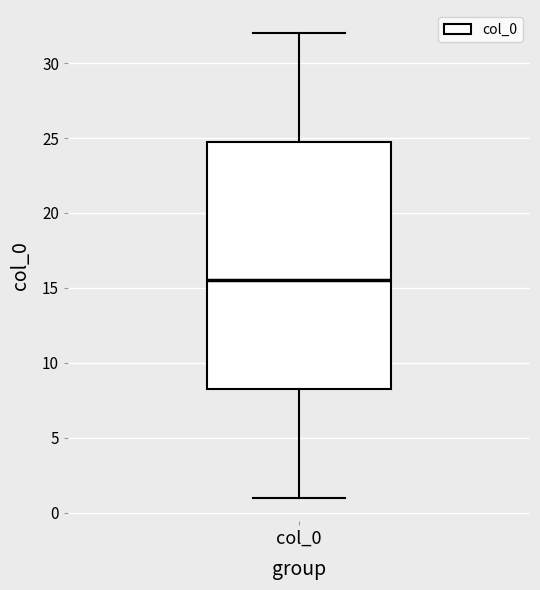

Read this box plot against the y-axis: the position of the median line, the range covered by the box, and the ends of both whiskers. The values are not printed on the chart, so give them approximately, as read against the axis.

median 15.5, box 8.5 to 25.0, whiskers 1.0 to 32.0